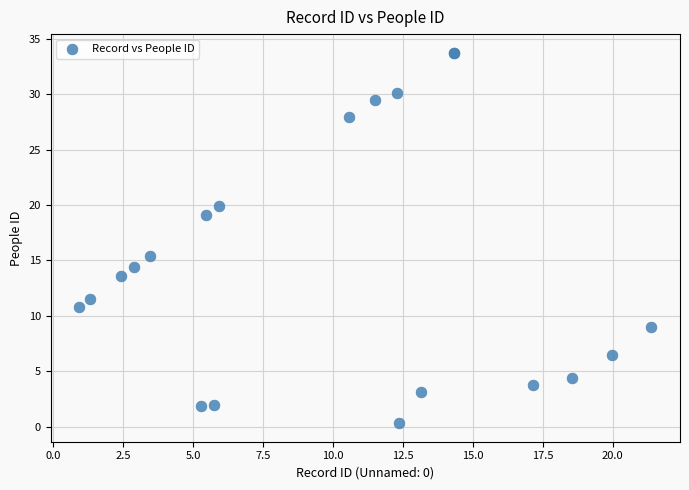

What Y value in the scatter plot is closest to 17?

15.4